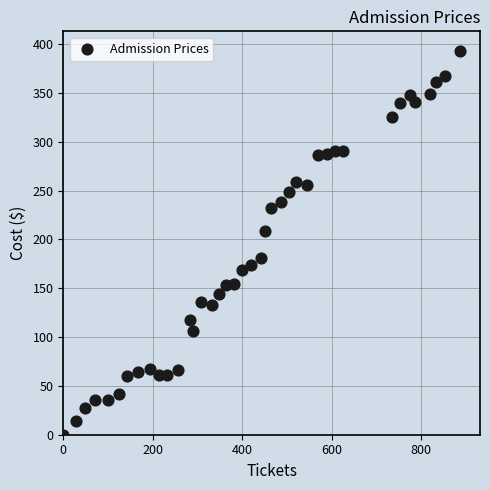

What is the range of Y values (max minus min)?

393.5